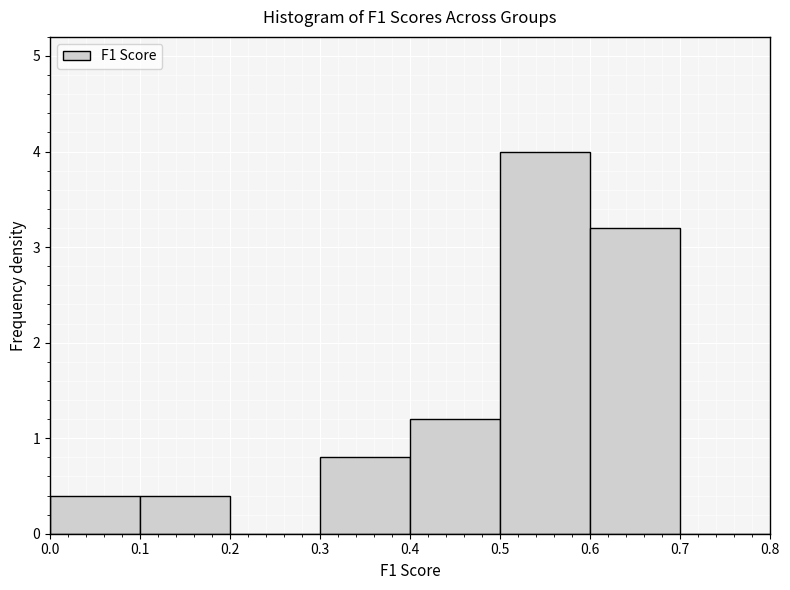

How tall is the bar that spans 0.5 to 0.6 on the x-axis? The values are not printed on the chart, so give them approximately, as read against the axis.

4.0